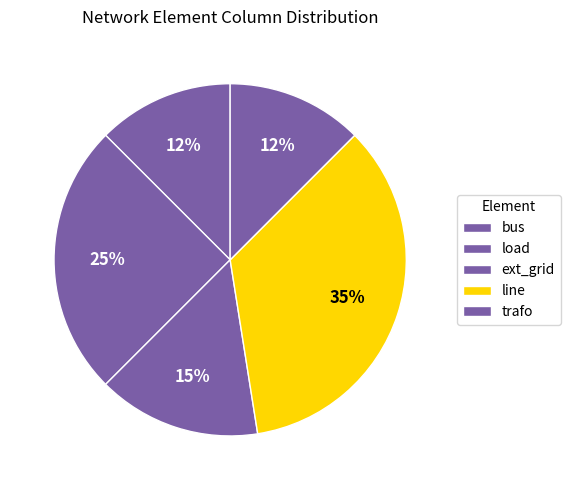

Is it true that trafo is 4% of the pie?

False